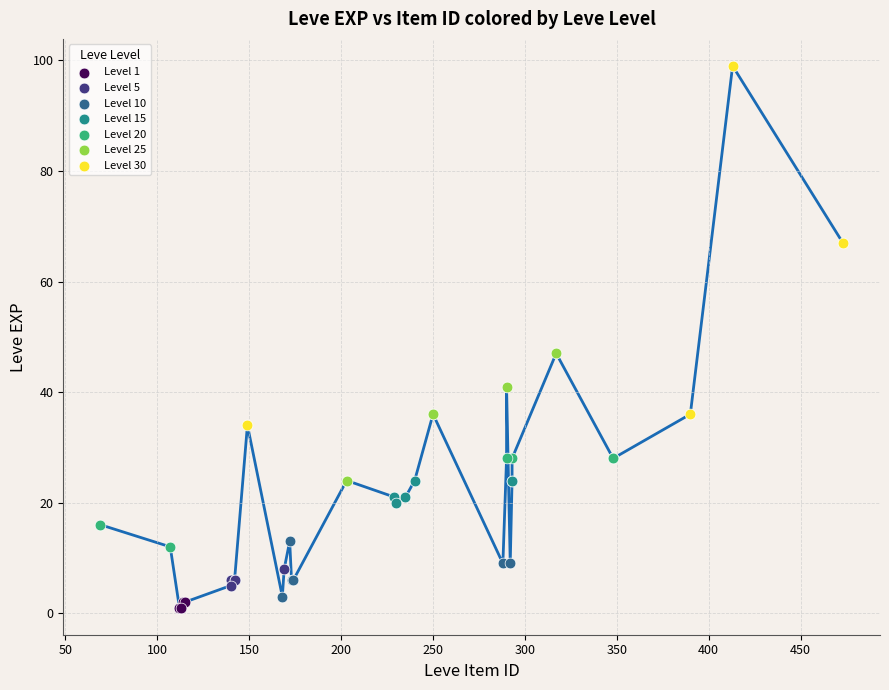

Which series has the widest spread of Y values?

Level 30